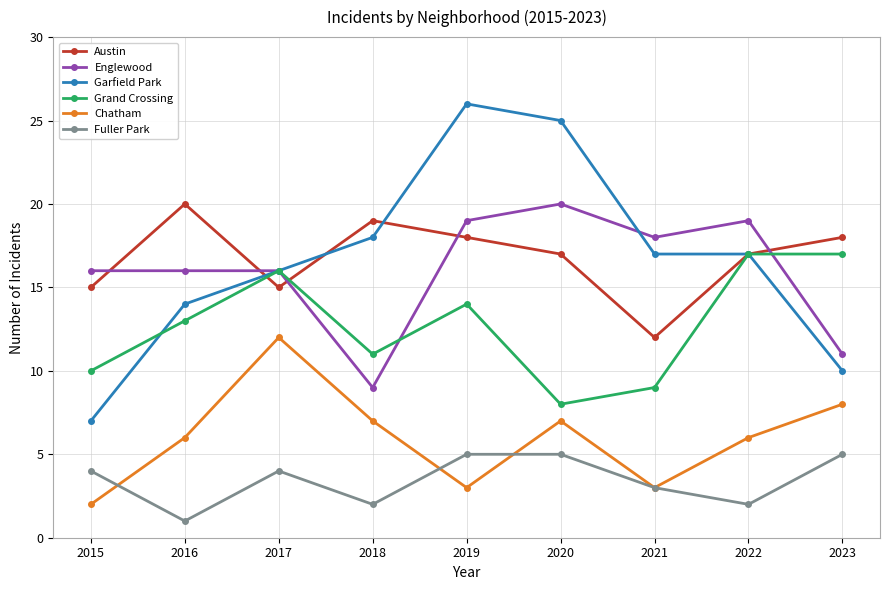

What is the total value across all series at 2018?

66